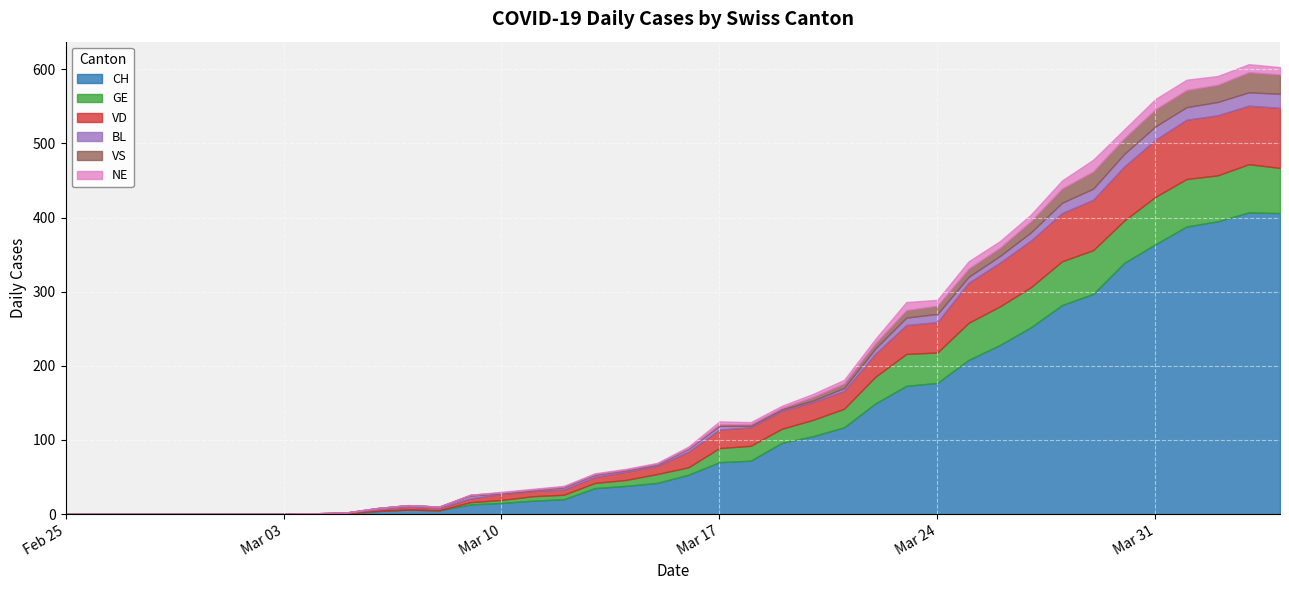

What is the difference between the highest and lowest values at 2020-03-31?

350